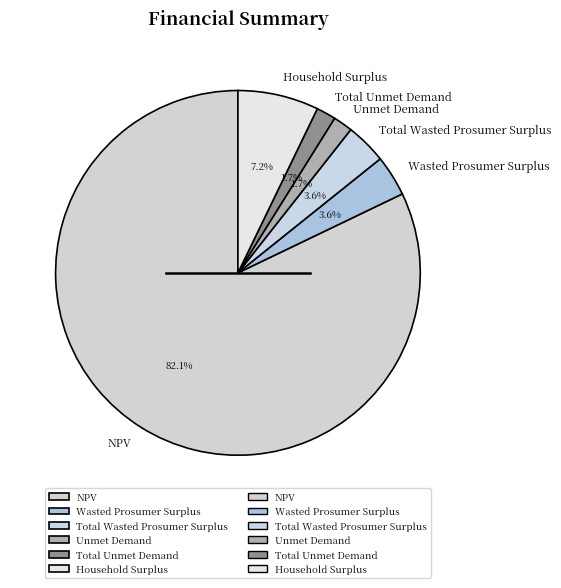

The Total Unmet Demand slice represents 2% of the pie. True or false?

True